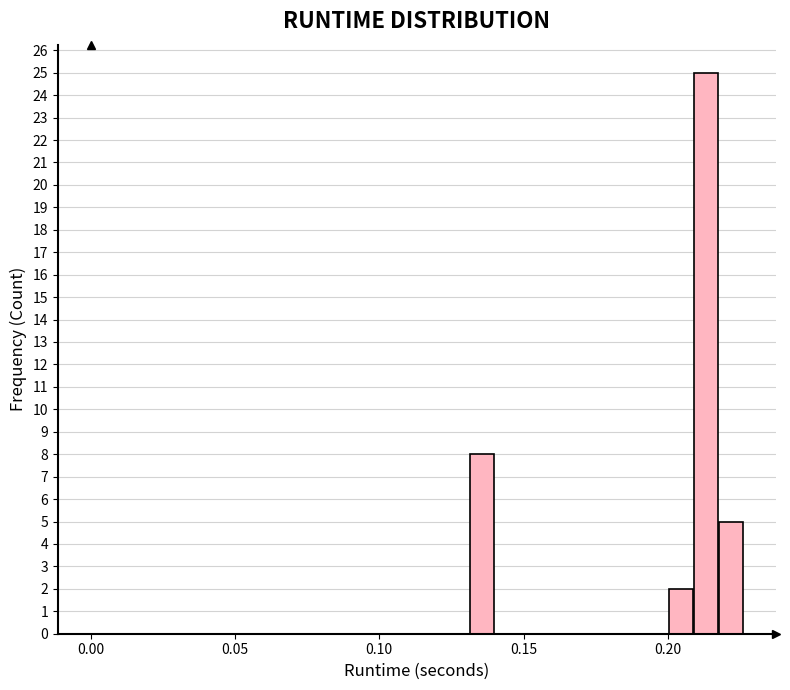

Around what value on the x-axis is the tallest bar? Give the approximate position of its centre, as read against the axis.

0.215